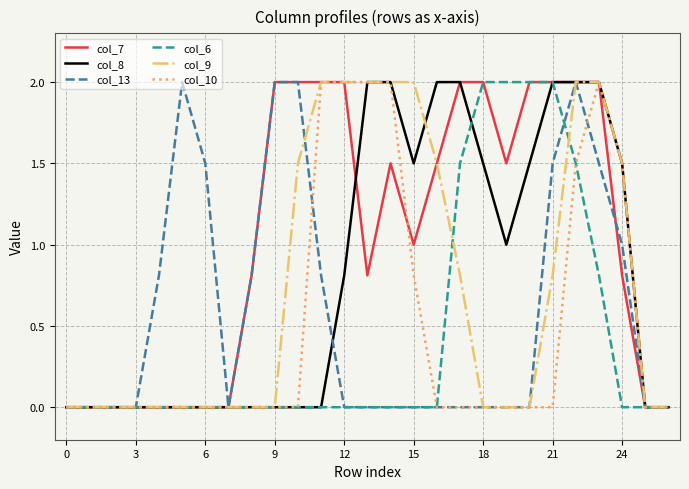

What is the maximum value shown in the chart?

2.0